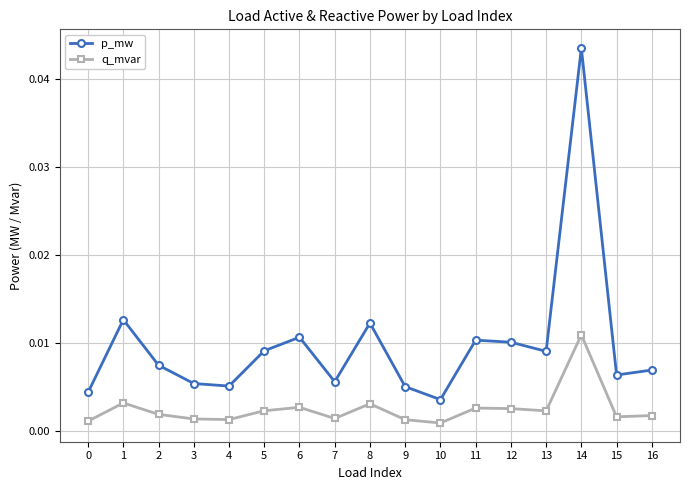

True or false: p_mw and q_mvar intersect in this chart.

False